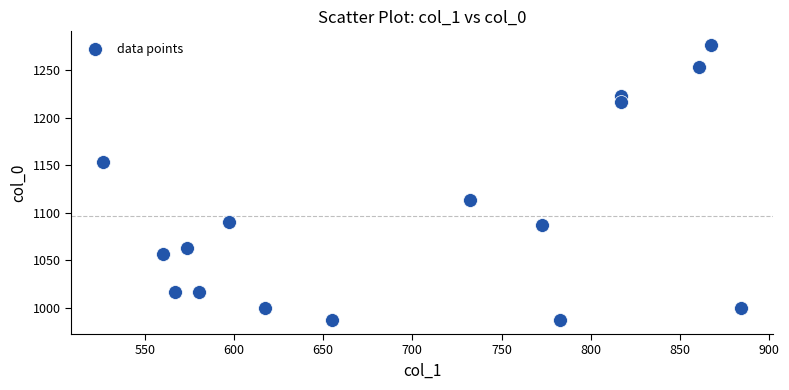

What Y value in the scatter plot is closest to 1131?

1113.3